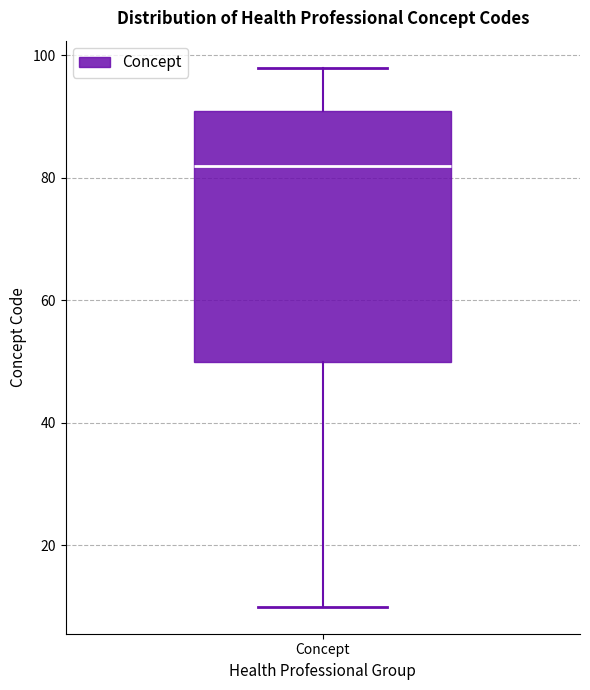

Read this box plot against the y-axis: the position of the median line, the range covered by the box, and the ends of both whiskers. The values are not printed on the chart, so give them approximately, as read against the axis.

median 82, box 50 to 92, whiskers 10 to 98